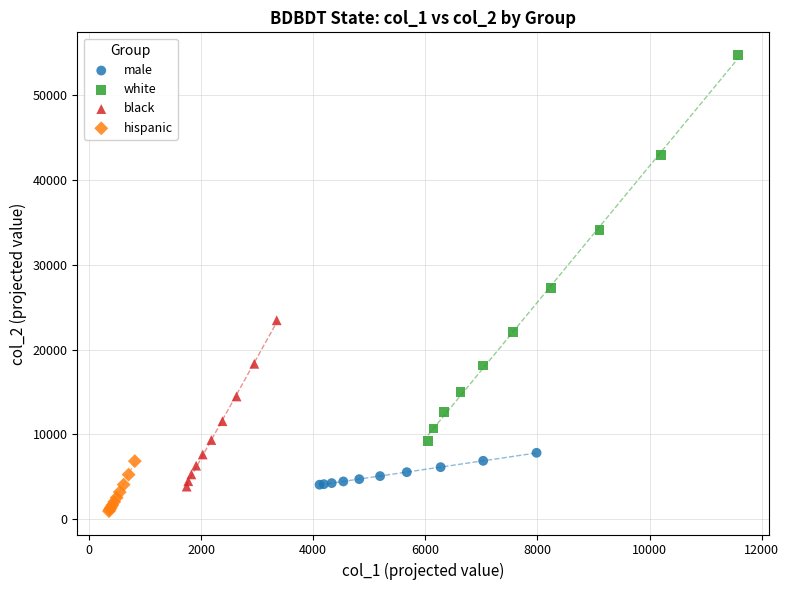

Which series has the widest spread of Y values?

white